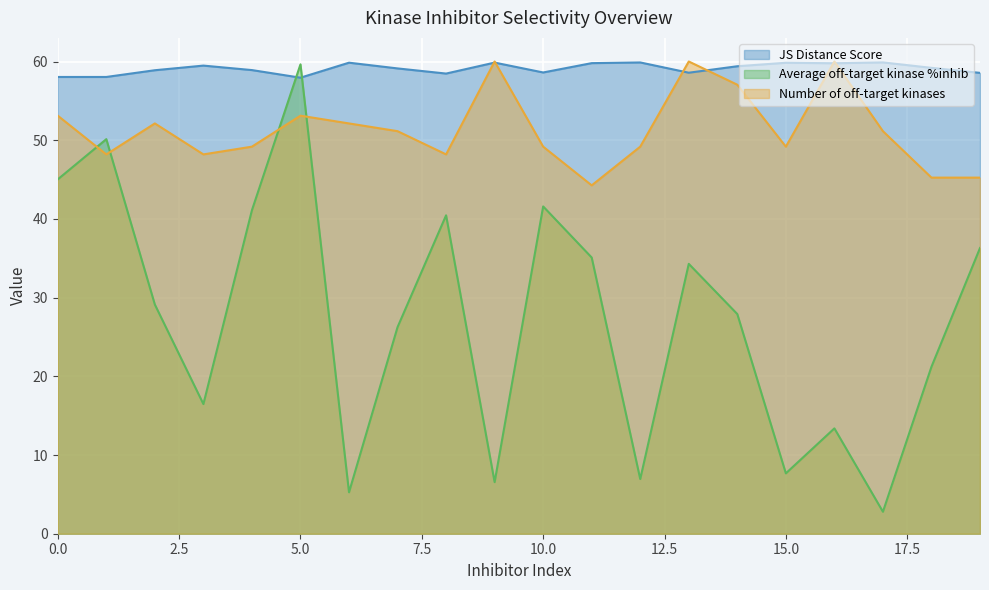

True or false: Number of off-target kinases and Average off-target kinase %inhib cross at least once.

True